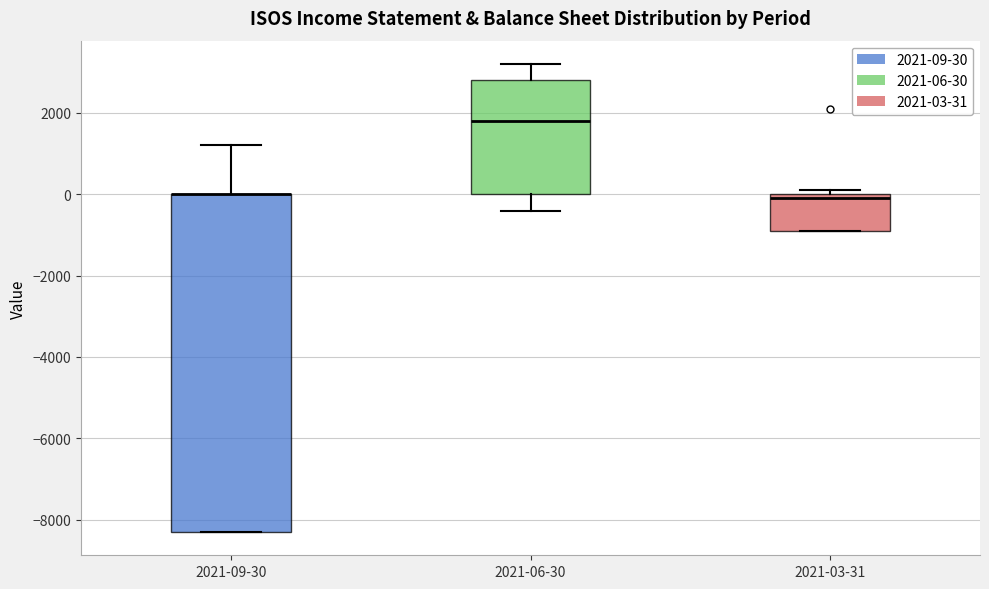

Reading left to right, read every box against the y-axis: the position of its median line, the range the box covers, and the ends of its whiskers. The values are not printed on the chart, so give them approximately, as read against the axis.

2021-09-30: median 0 (drawn on the box's upper edge), box -8200 to 0, whiskers -8200 to 1200
2021-06-30: median 1800, box 0 to 2800, whiskers -400 to 3200
2021-03-31: median 0 (just below the box's upper edge), box -800 to 0, whiskers -800 to 200